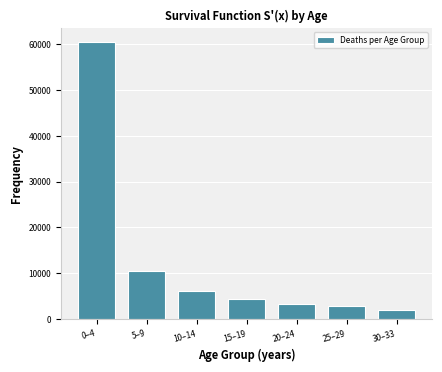

Reading right to left, what are all the values shown in this chart?

30–33=1871.5	25–29=2726.2	20–24=3336.6	15–19=4301.6	10–14=6062.8	5–9=10364.4	0–4=60494.3